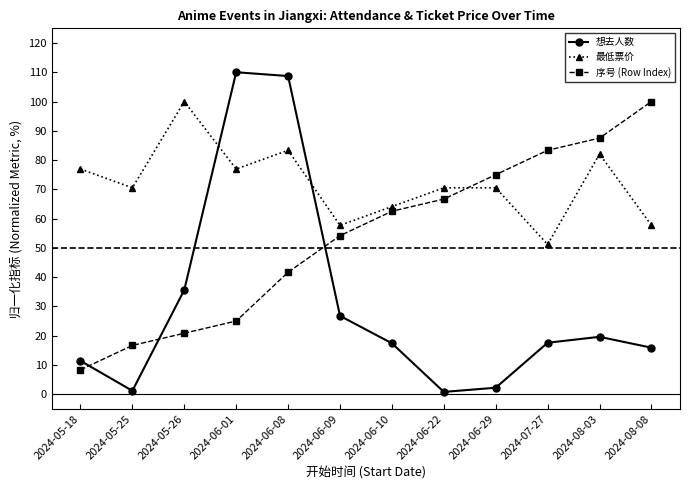

What are all the series names shown in the legend?

想去人数, 最低票价, 序号 (Row Index)